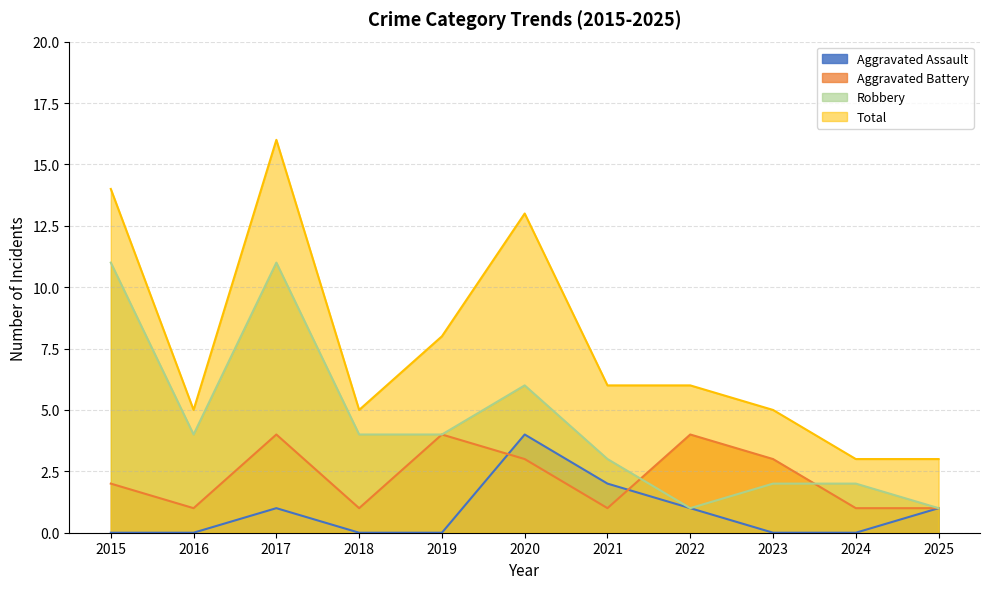

Which series has the largest total across all categories?

Total